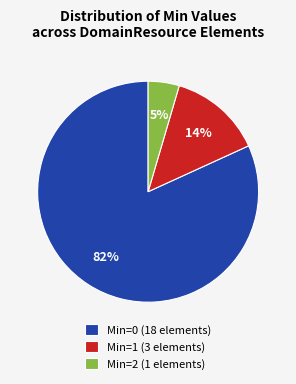

Which category accounts for the majority?

Min=0 (18 elements)